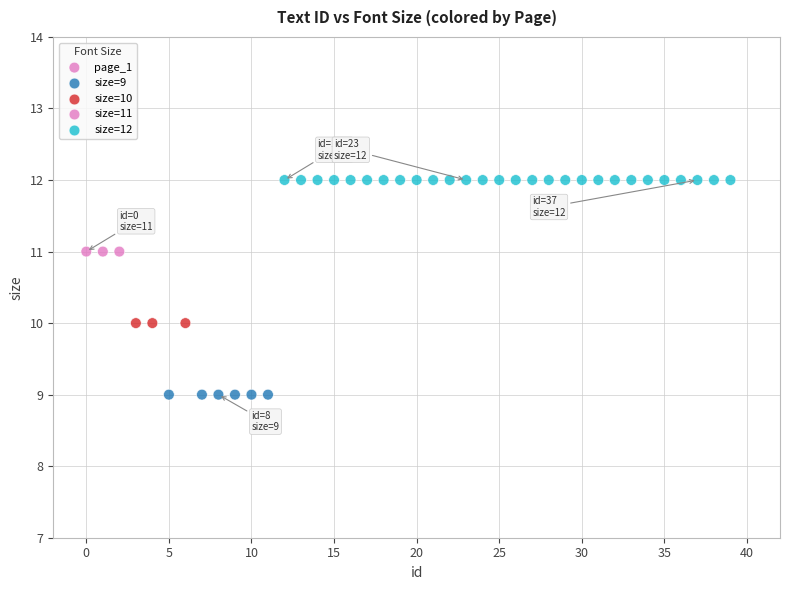

What is the range of Y values (max minus min)?

3